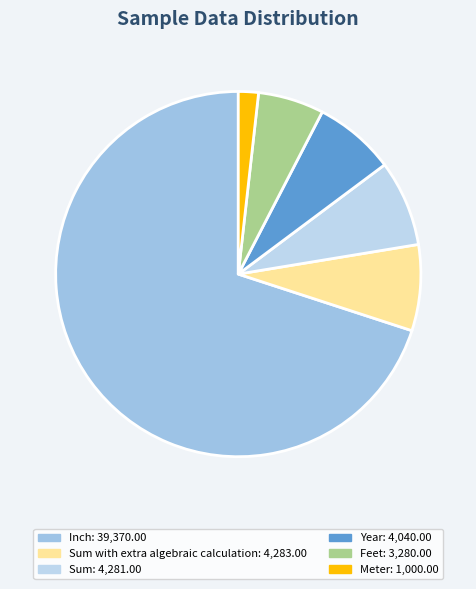

What is the majority slice?

Inch